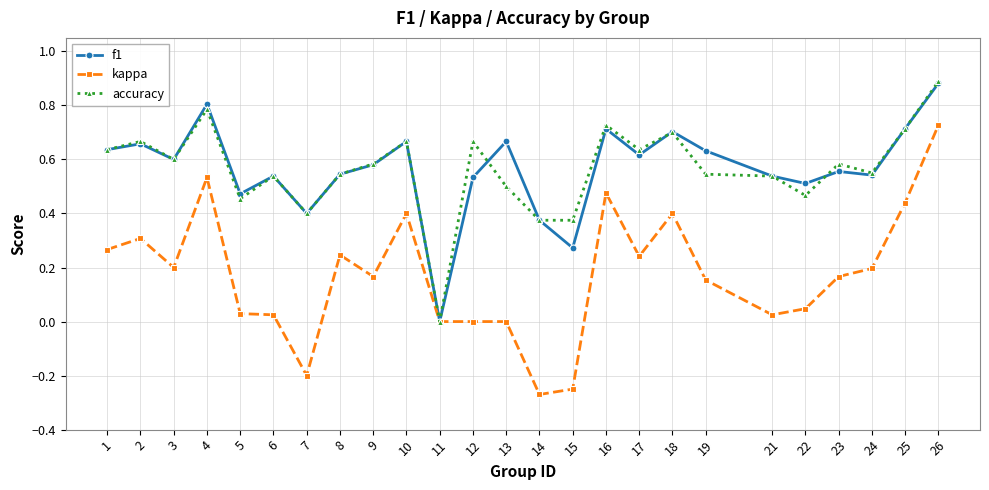

Which series has the largest range (max minus min)?

kappa